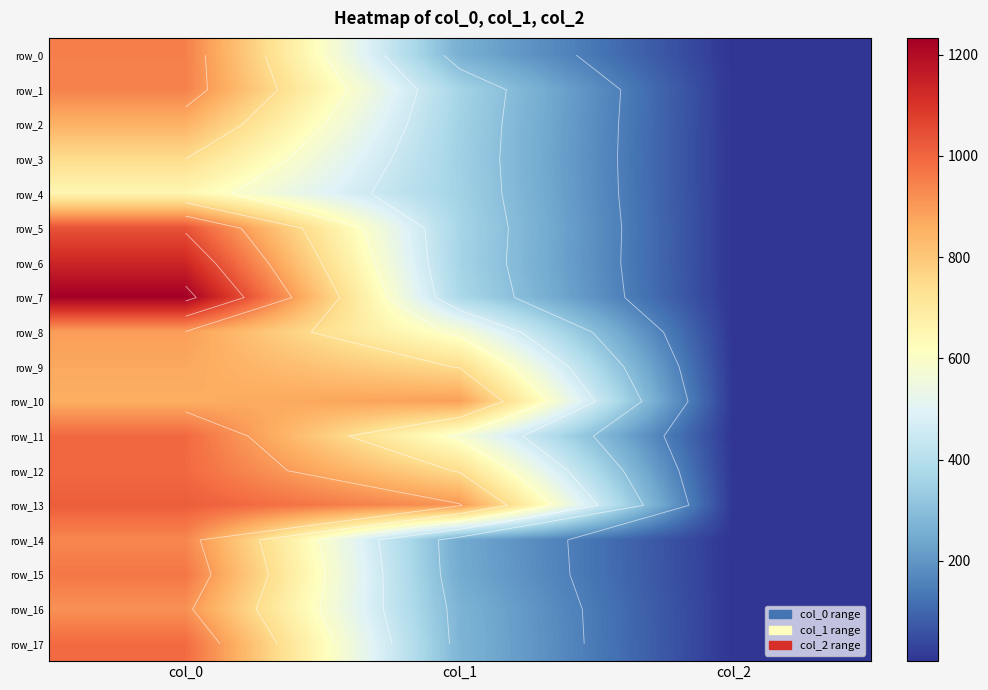

Which label corresponds to the smallest value in the chart?

col_2